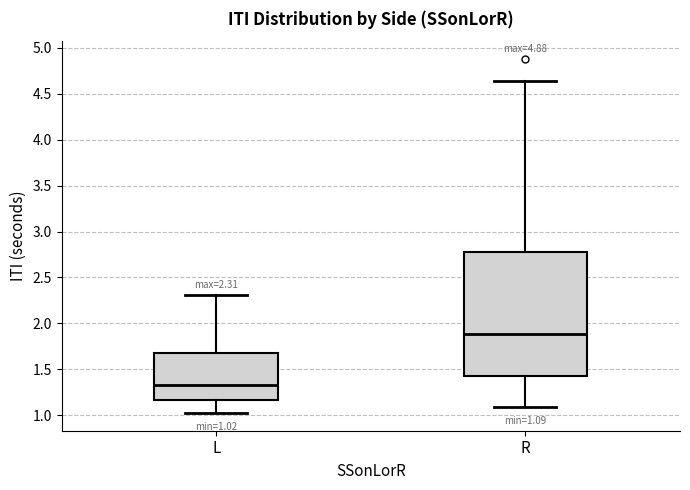

Which box's median line is the lowest?

L